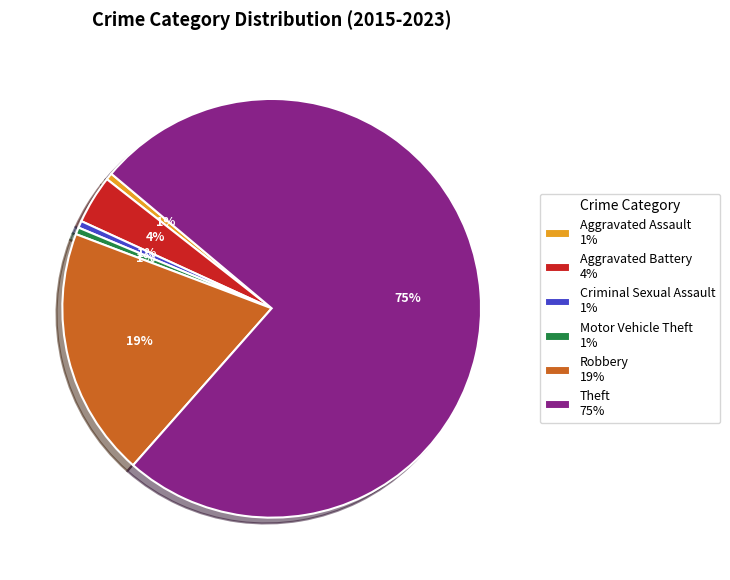

Is it true that Aggravated Assault is 1% of the pie?

True